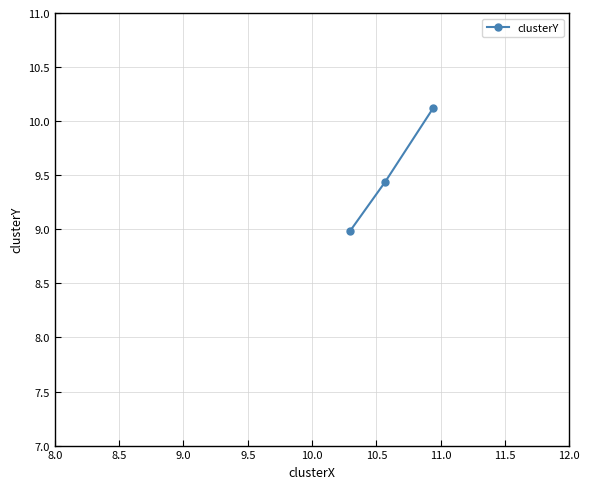

What is the smallest value displayed?

9.0